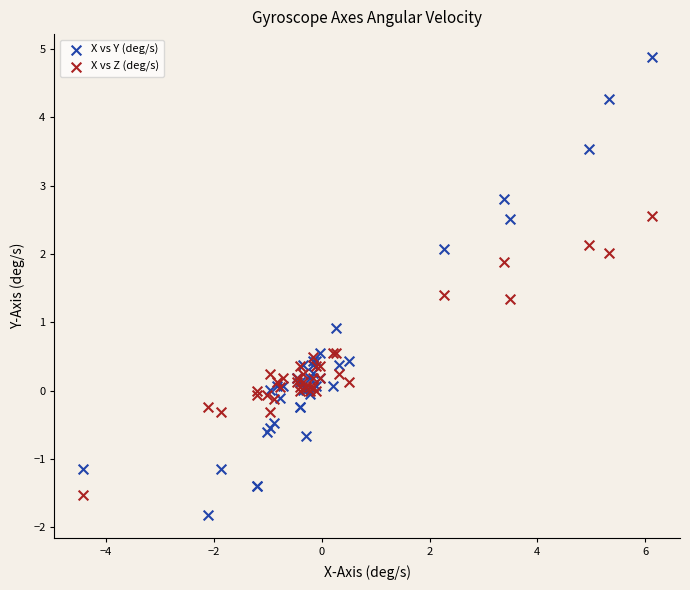

Which series contains the highest Y value?

X vs Y (deg/s)